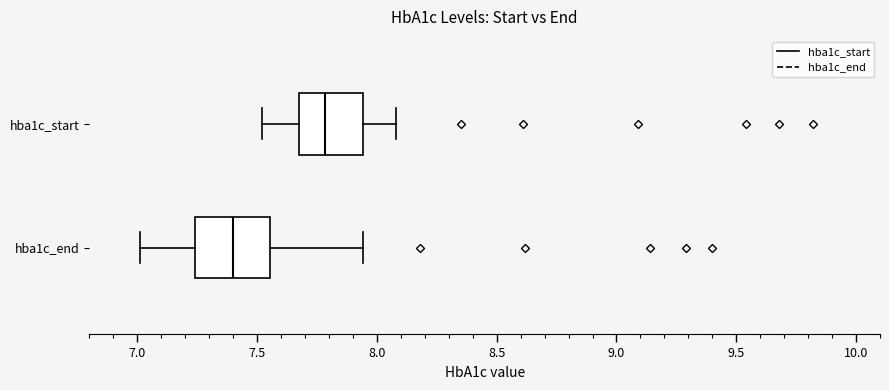

Where is the right edge of the box for hba1c_end on the x-axis? The values are not printed on the chart, so give them approximately, as read against the axis.

7.55